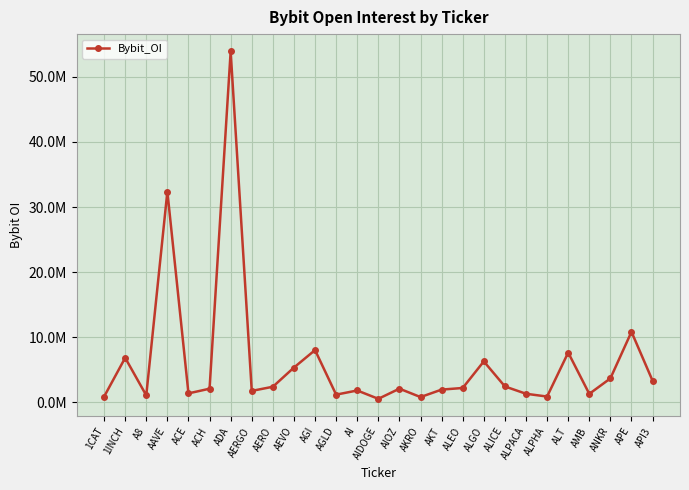

Does the chart display data point markers on the line(s)?

Yes